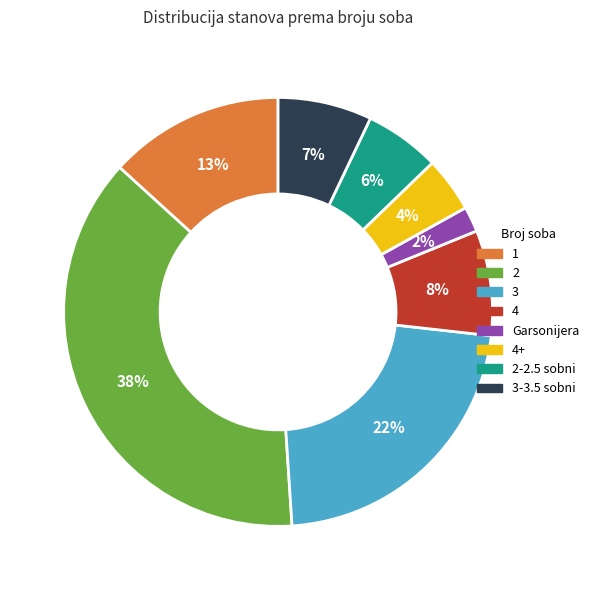

To the nearest percent, what is the average slice percentage?

12%